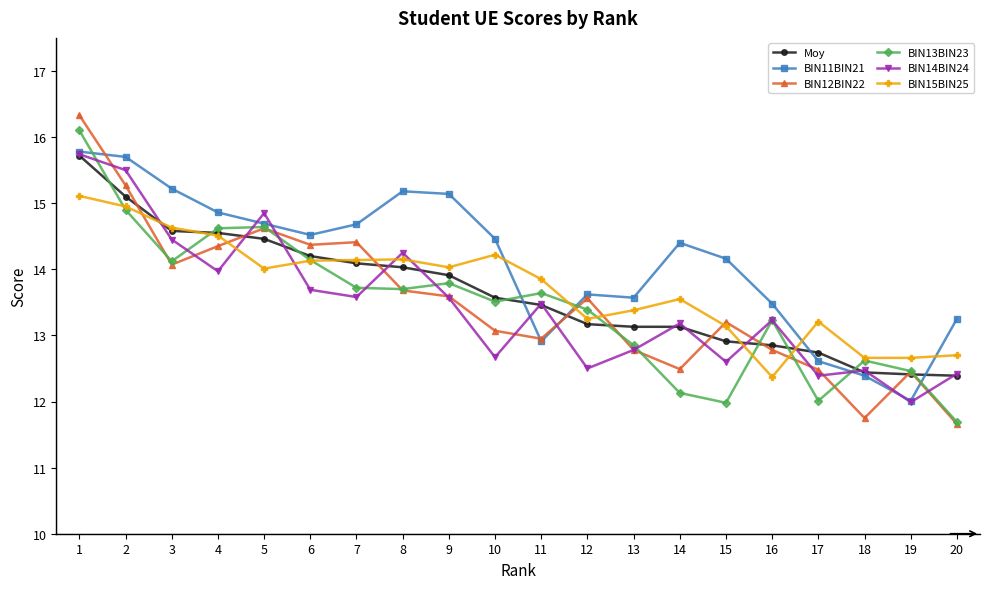

True or false: BIN15BIN25 has more than 0 interior local peaks.

True